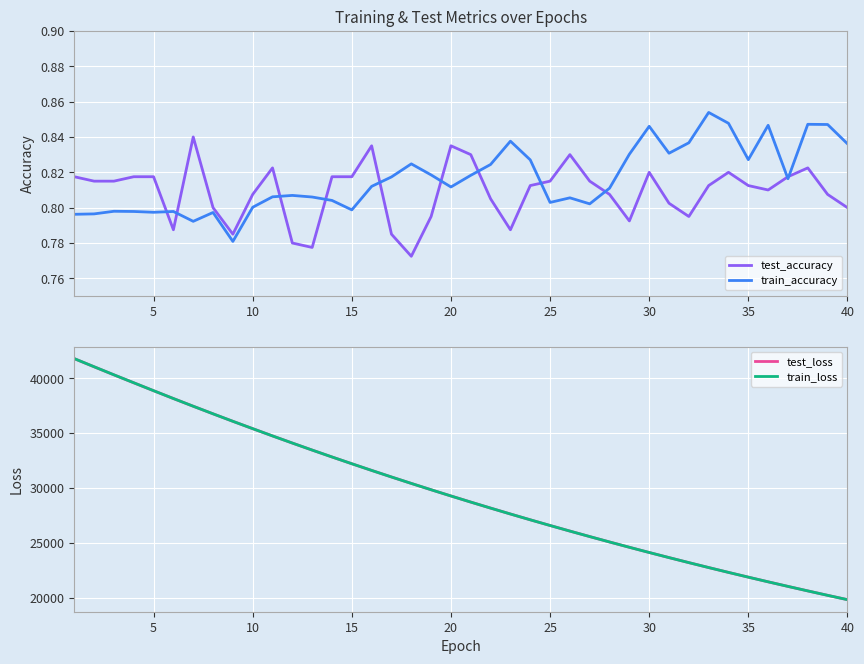

How many lines are shown in the chart?

4